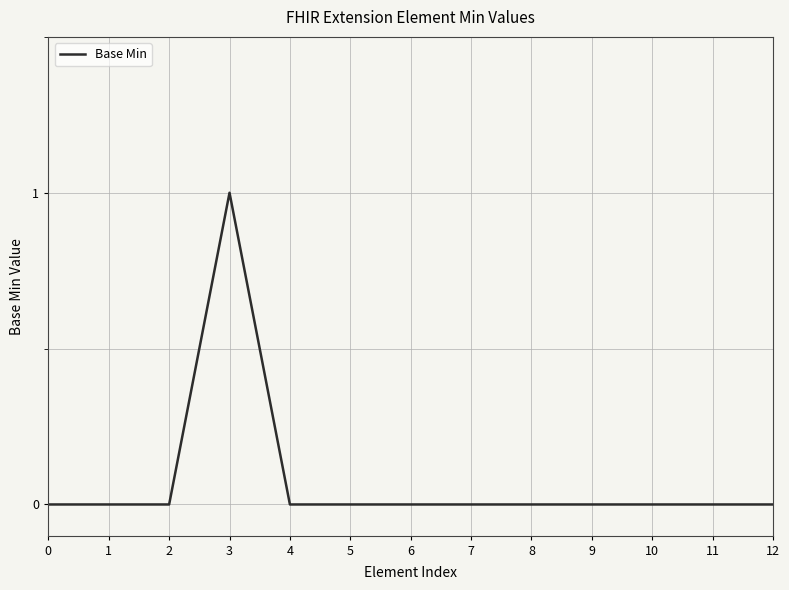

True or false: there are more than 0 points higher than both neighbors.

True